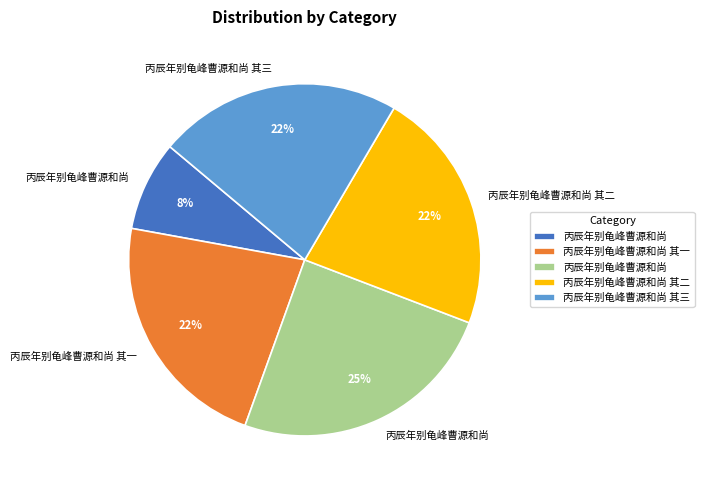

To the nearest percent, what is the average slice percentage?

20%